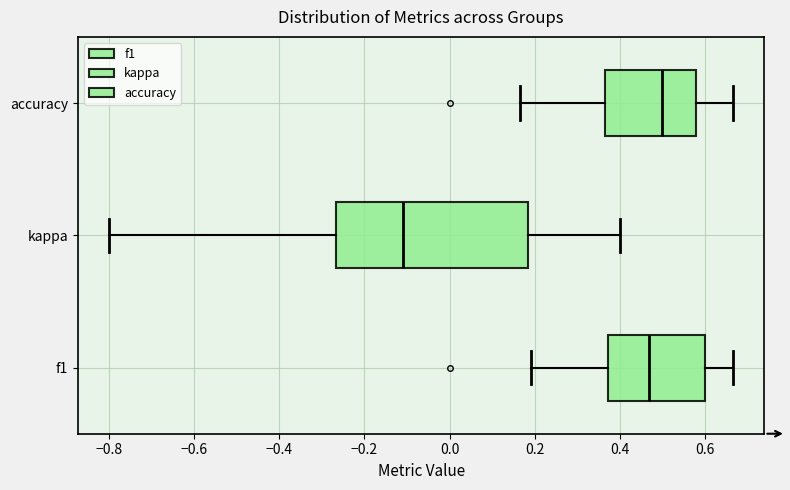

Where does the left whisker of the box for kappa end on the x-axis? The values are not printed on the chart, so give them approximately, as read against the axis.

-0.80